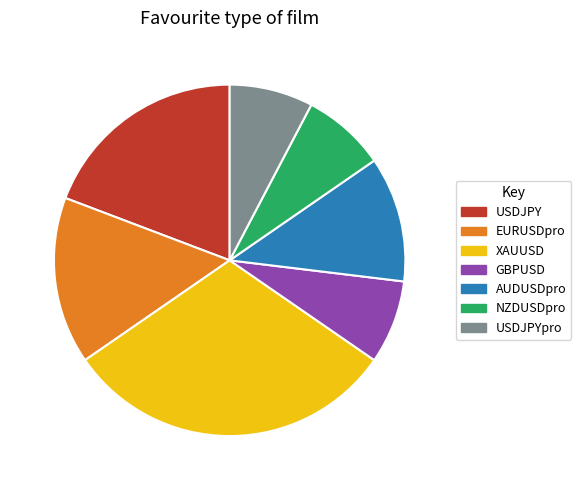

Do EURUSDpro and USDJPYpro together represent more than half of the pie?

No